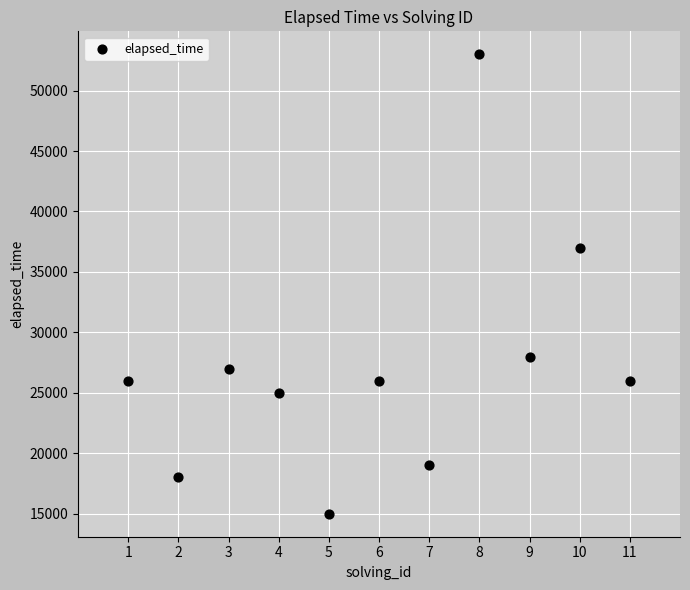

What Y value in the scatter plot is closest to 34000?

37000